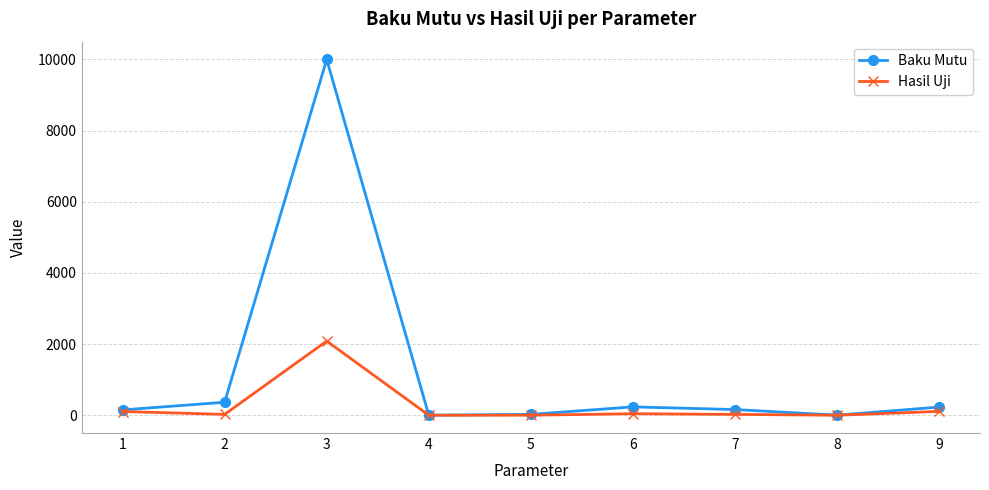

At which category is the sum across all series the highest?

3